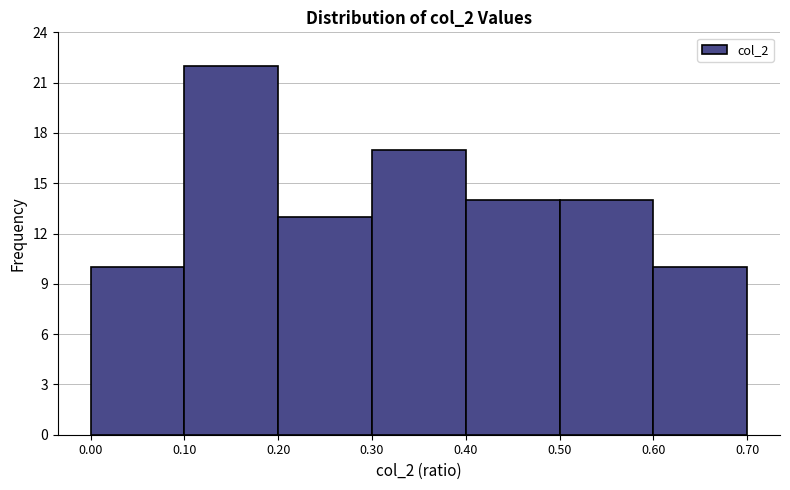

Over which range of the x-axis is the bar tallest?

0.10 to 0.20